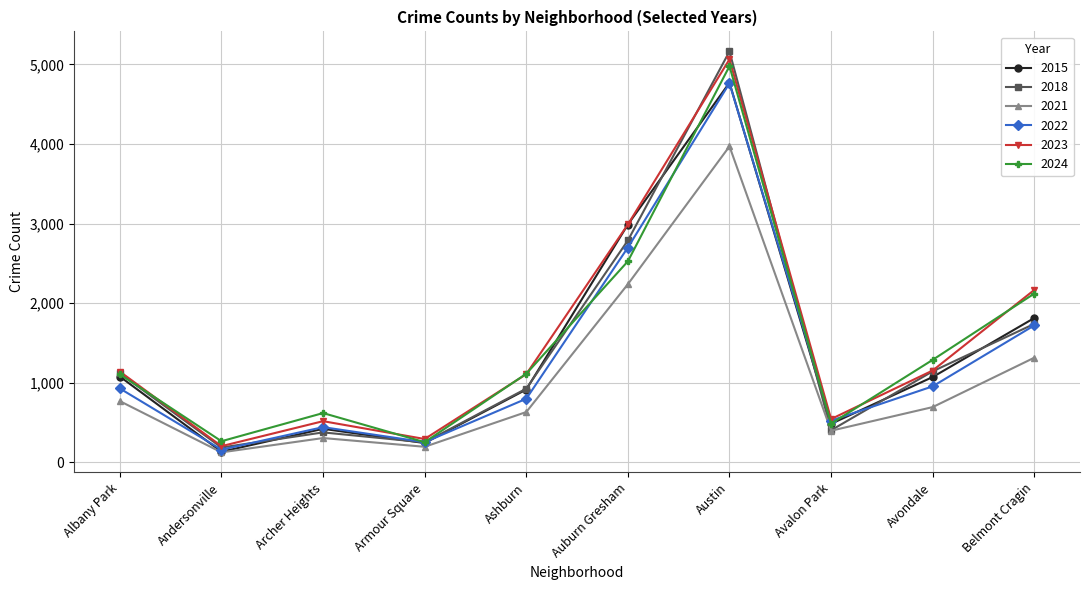

The 2023 series shows 162 at Archer Heights. True or false?

False